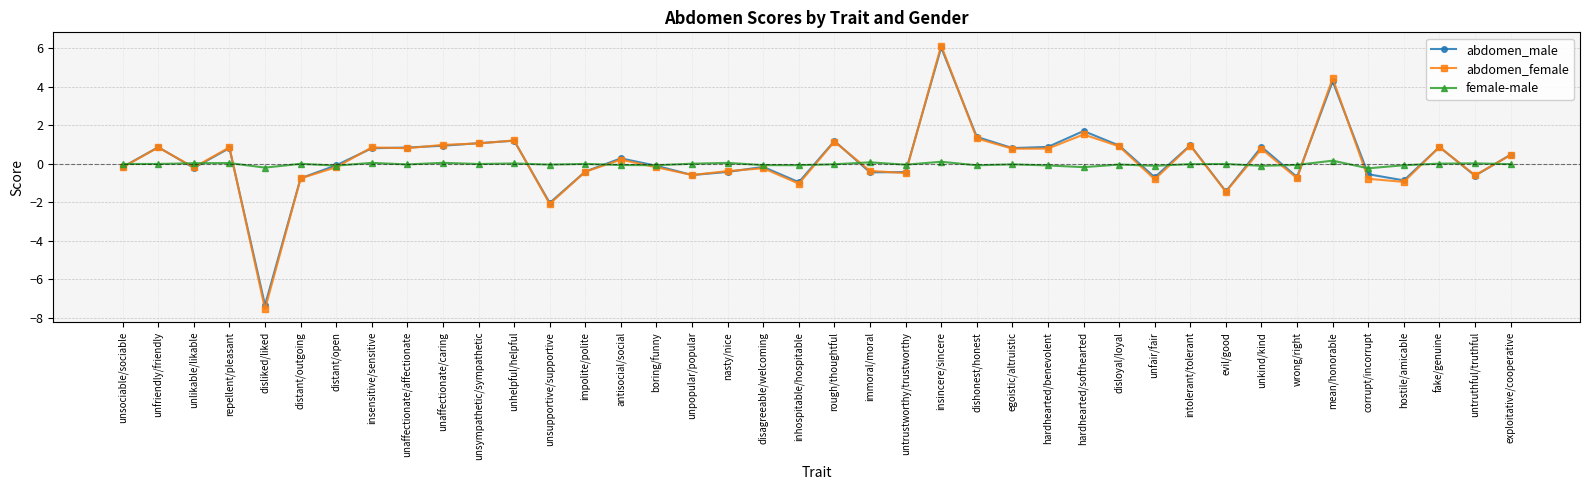

How many series are shown in this chart?

3